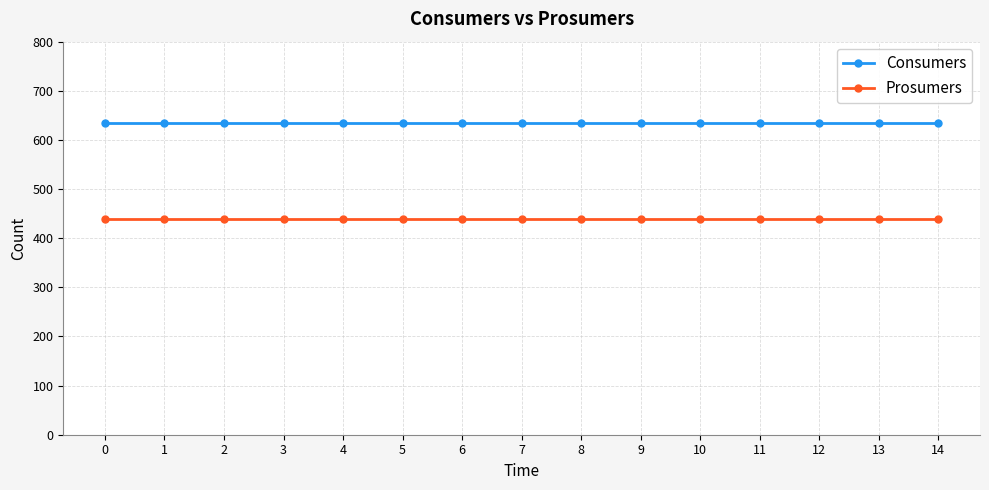

True or false: Consumers has a value of 1097 at 3.

False